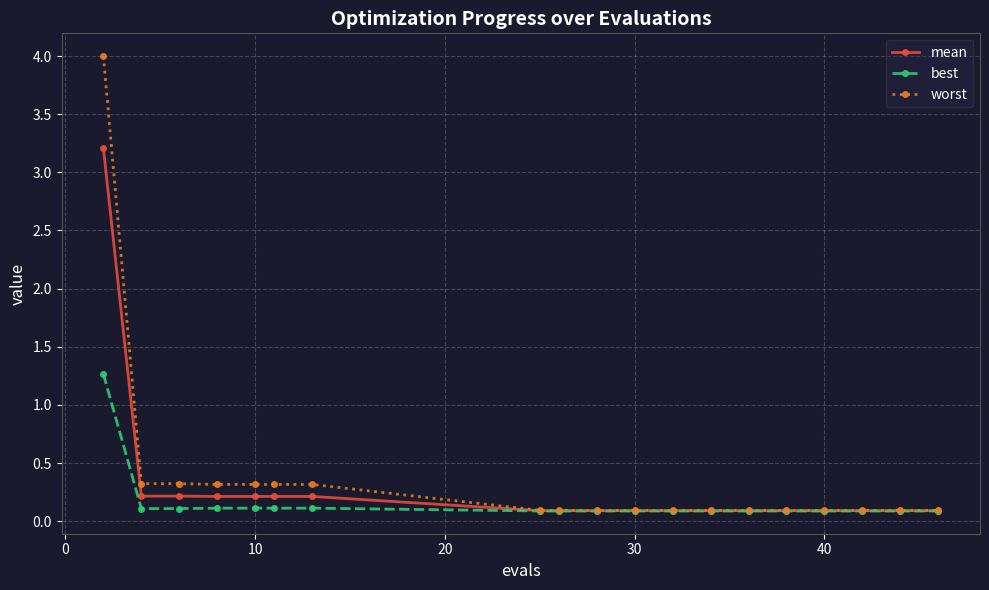

Which series has the widest spread of values?

worst